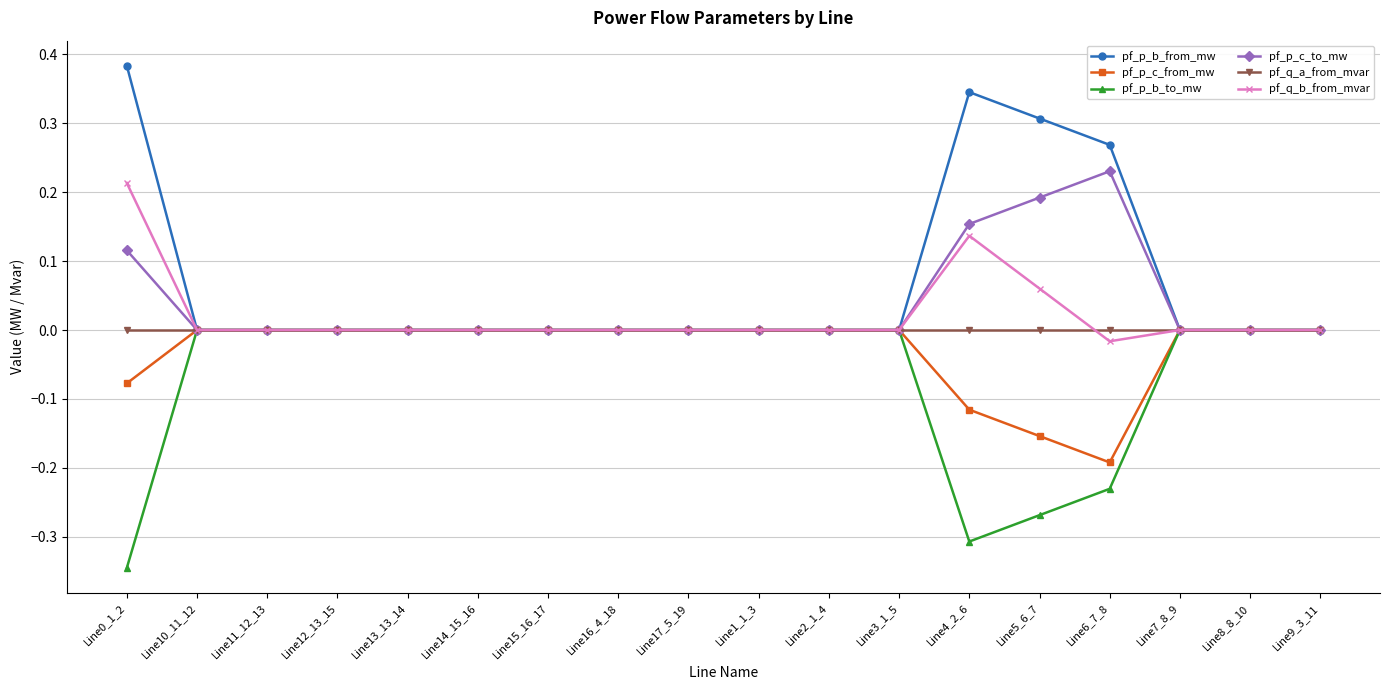

What is the label of the 11th point from the left?

Line2_1_4